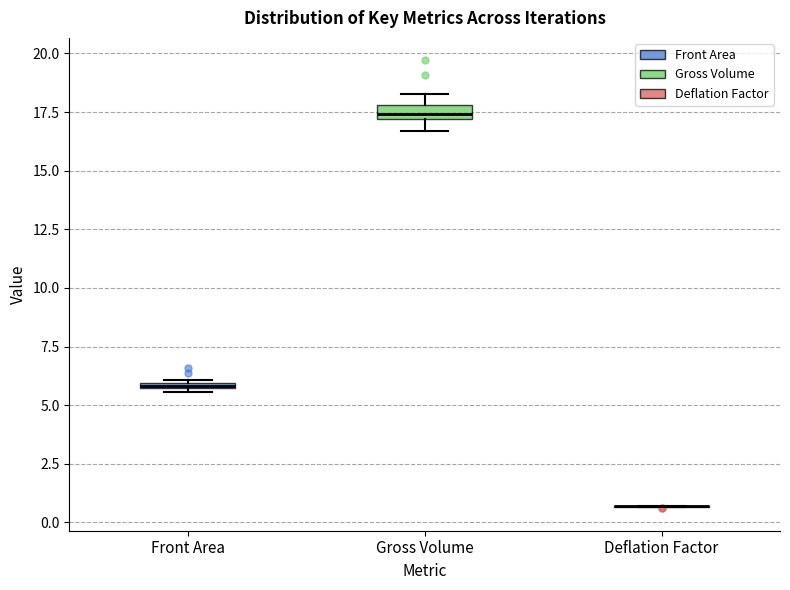

Where does the median line of the box for Gross Volume sit on the y-axis? The values are not printed on the chart, so give them approximately, as read against the axis.

17.5